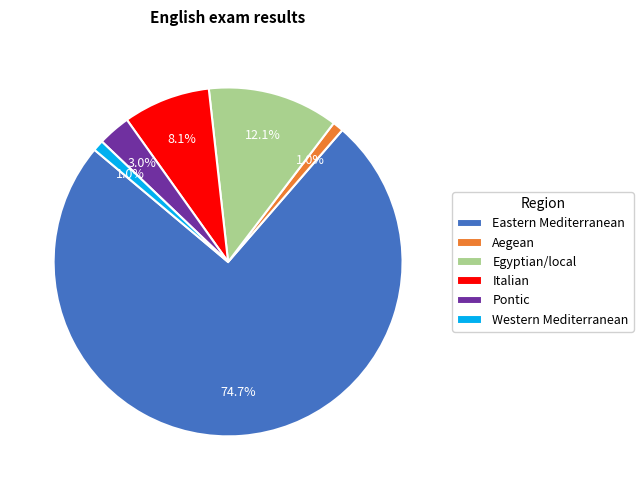

Is there a majority slice in this chart?

Yes